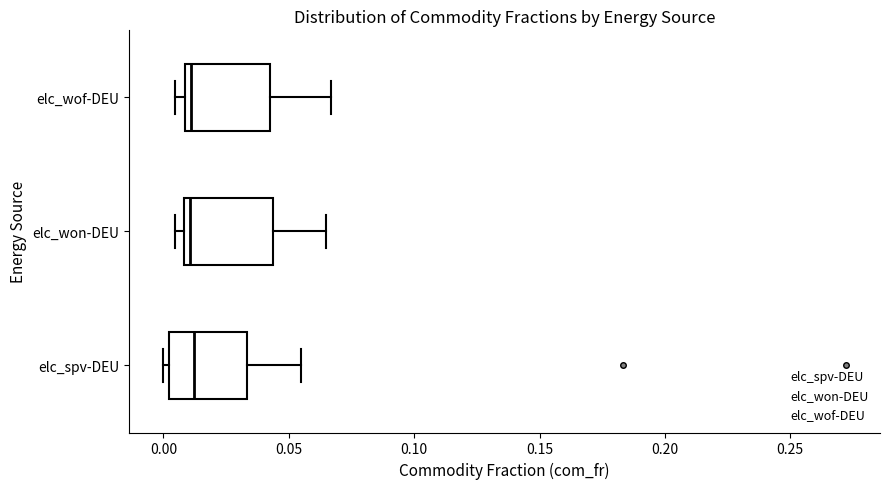

Reading bottom to top, transcribe this box plot: for each box, give where its median line is, the range the box spans, and where its two whiskers end, as read against the x-axis. The values are not printed on the chart, so give them approximately, as read against the axis.

elc_spv-DEU: median 0.010, box 0.000 to 0.035, whiskers 0.000 (just left of the box's left edge) to 0.055
elc_won-DEU: median 0.010 (just right of the box's left edge), box 0.010 to 0.045, whiskers 0.005 to 0.065
elc_wof-DEU: median 0.010 (just right of the box's left edge), box 0.010 to 0.040, whiskers 0.005 to 0.065